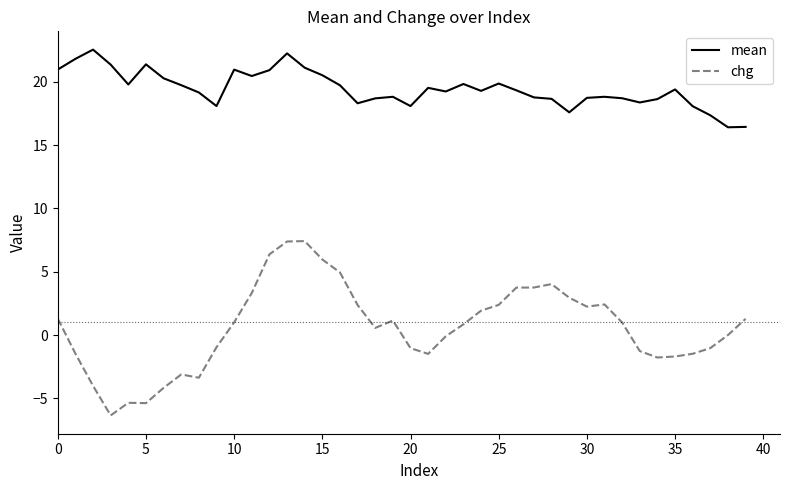

Which series has the largest range (max minus min)?

chg